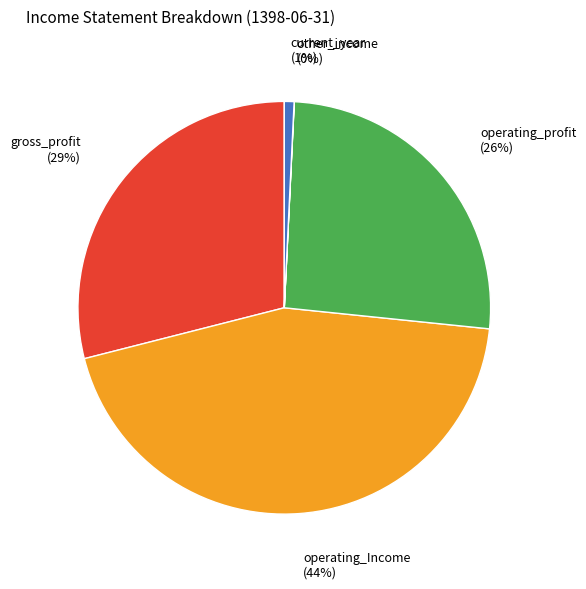

Which category has the biggest portion of the pie?

operating_Income